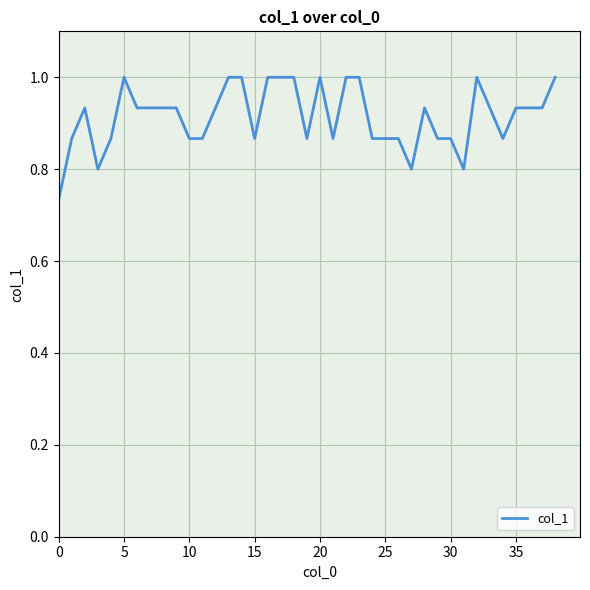

What is the difference between the maximum and minimum values?

0.3